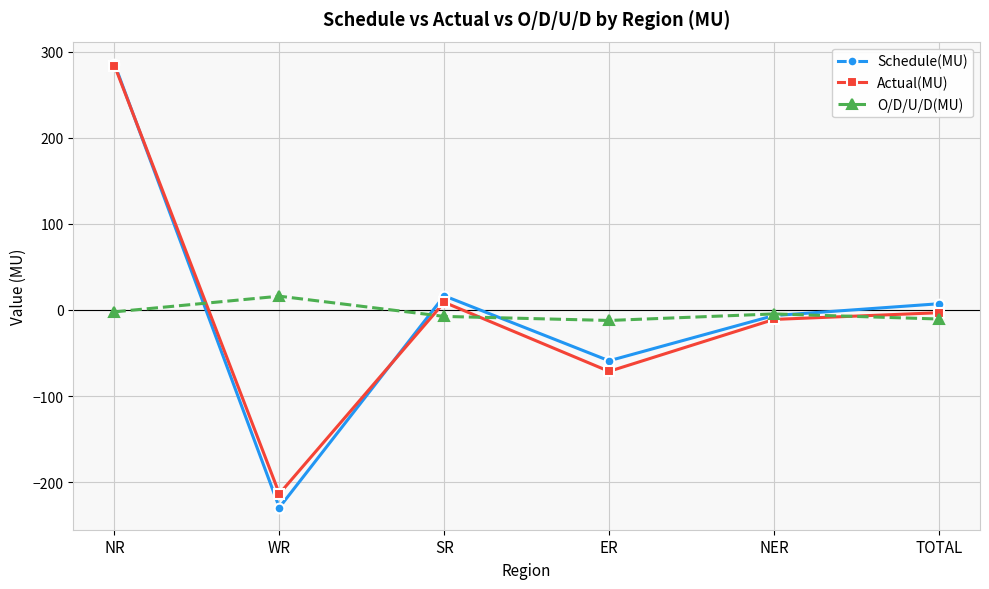

True or false: Actual(MU) and O/D/U/D(MU) intersect in this chart.

True